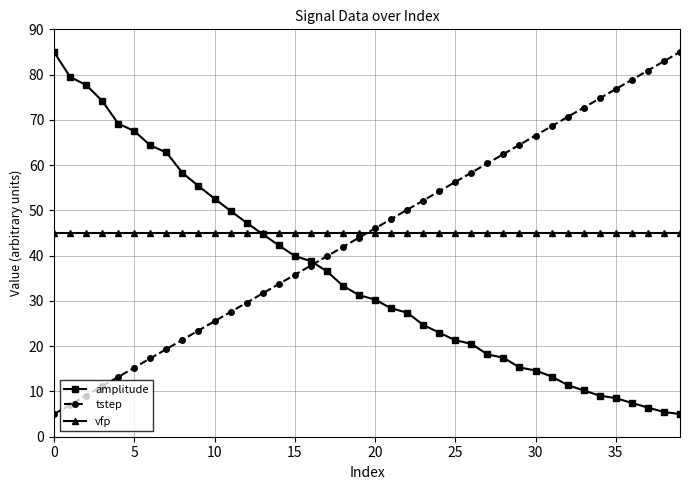

What is the minimum value shown in the chart?

5.0